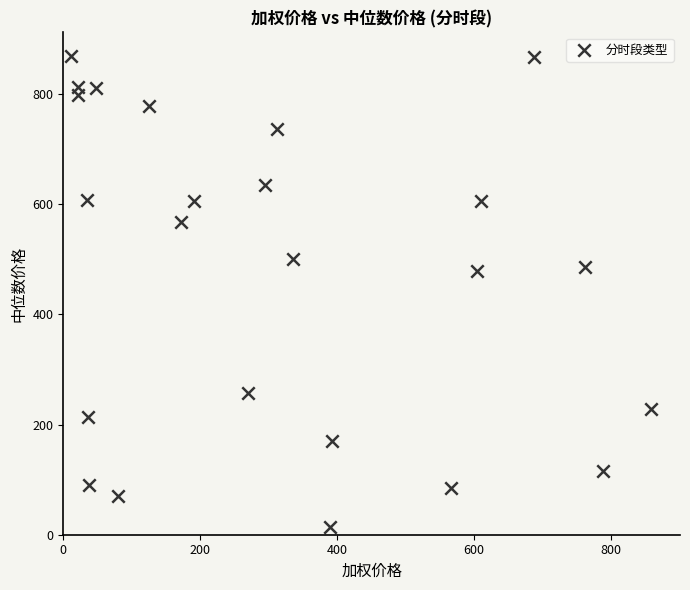

What is the range of Y values (max minus min)?

855.7